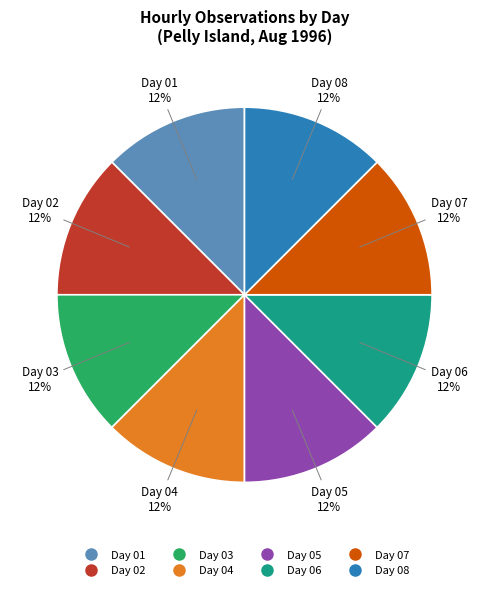

Count the number of slices in the pie.

8